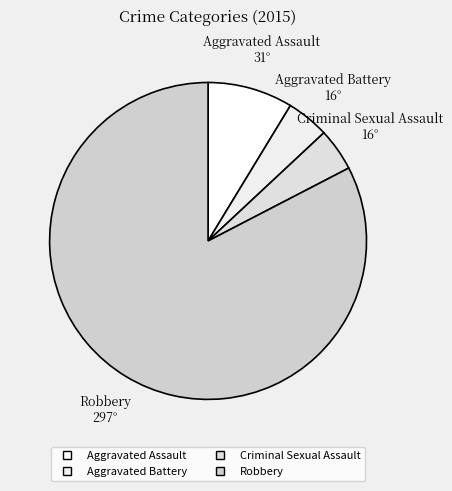

How many slices are in this pie chart?

4